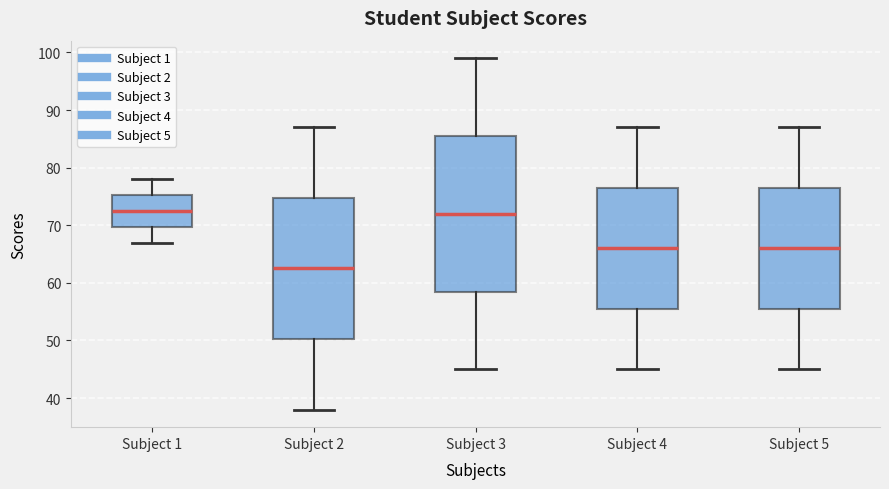

Reading left to right, transcribe this box plot: for each box, give where its median line is, the range the box spans, and where its two whiskers end, as read against the y-axis. The values are not printed on the chart, so give them approximately, as read against the axis.

Subject 1: median 73, box 70 to 75, whiskers 67 to 78
Subject 2: median 63, box 50 to 75, whiskers 38 to 87
Subject 3: median 72, box 59 to 86, whiskers 45 to 99
Subject 4: median 66, box 56 to 77, whiskers 45 to 87
Subject 5: median 66, box 56 to 77, whiskers 45 to 87